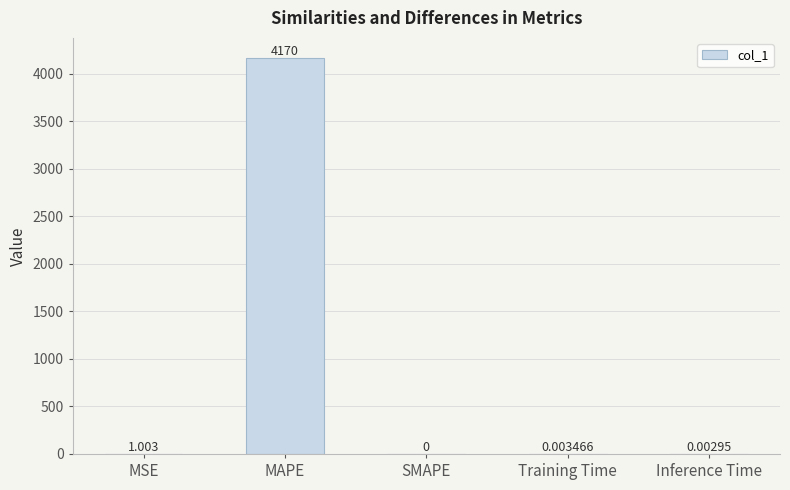

Between Inference Time and MAPE, which is larger?

MAPE